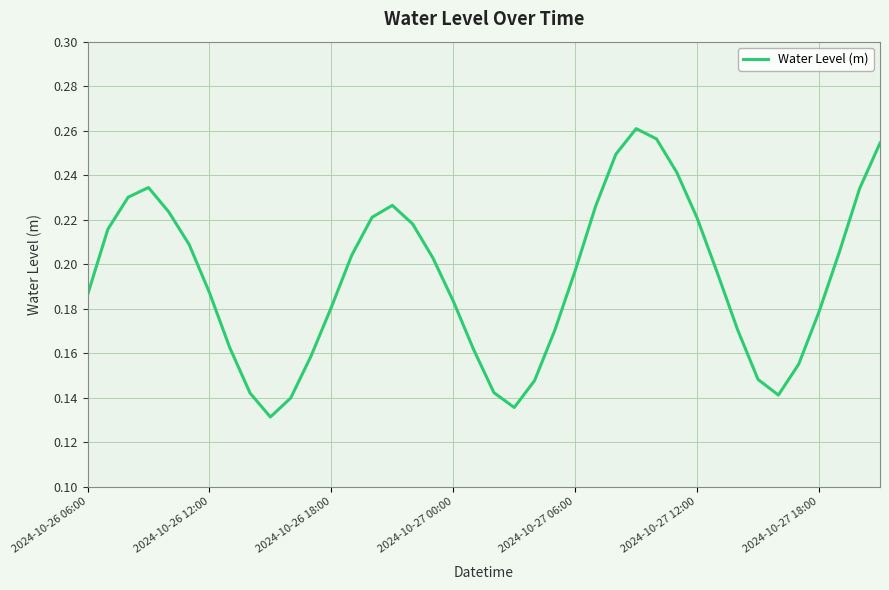

Between 2024-10-27 06:00 and 2024-10-26 12:00, which is larger?

2024-10-27 06:00